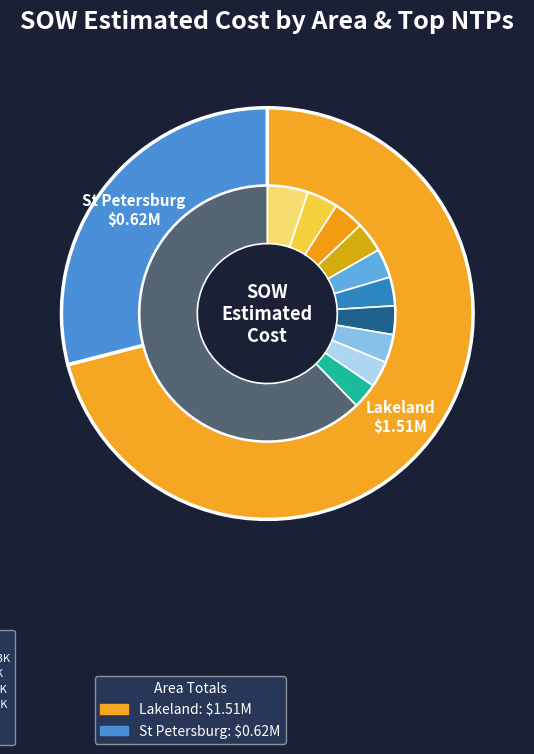

Does D-HWP905 account for over 50% of the chart?

No